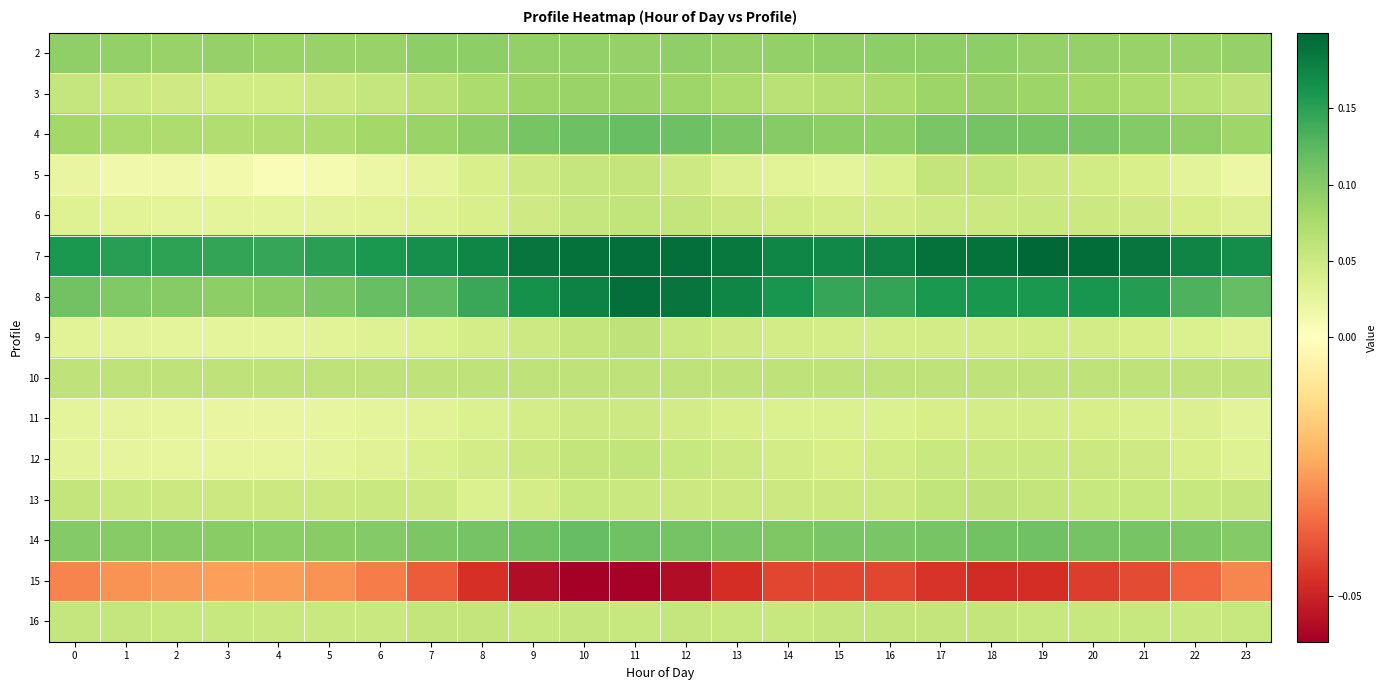

Which category has the lowest value across all series?

10